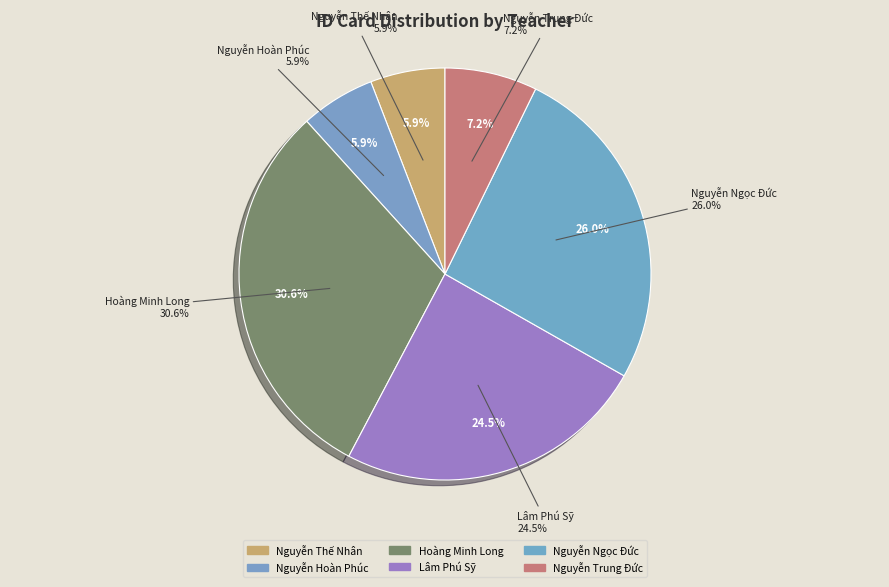

To the nearest percent, what is the average slice percentage?

17%